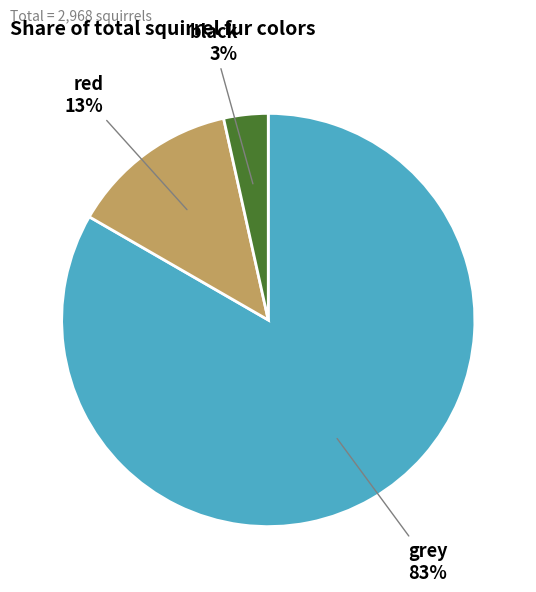

To the nearest percent, what is the average slice percentage?

33%